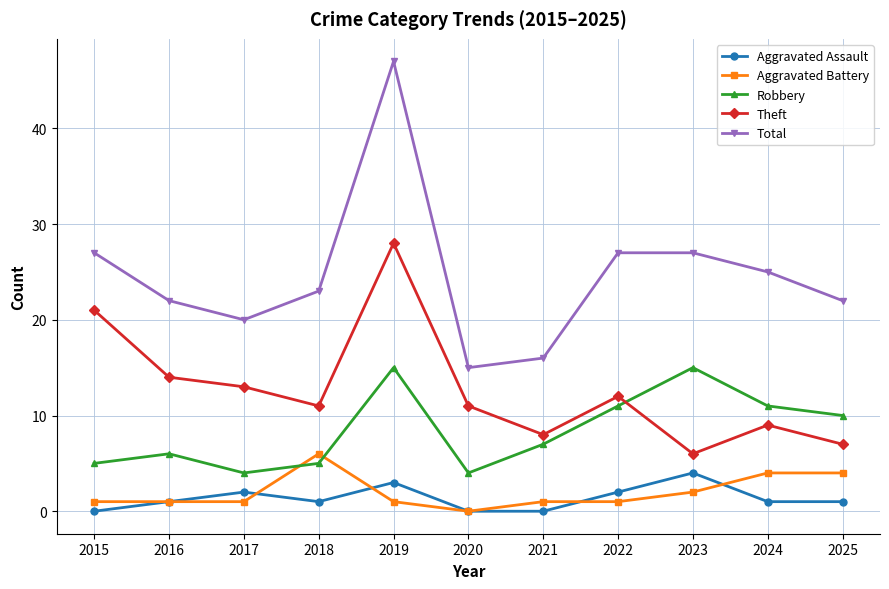

What is the lowest value of the Robbery series?

4